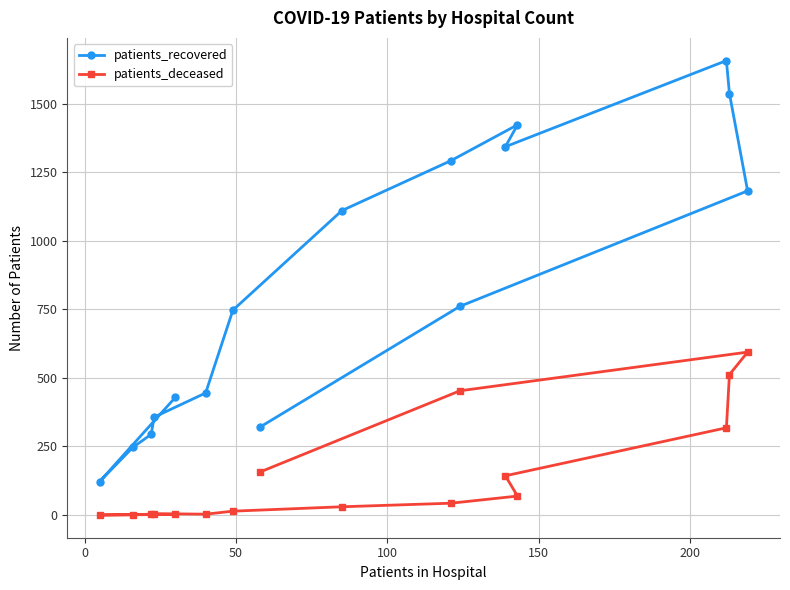

True or false: patients_recovered has more than 1 points higher than both neighbors.

True